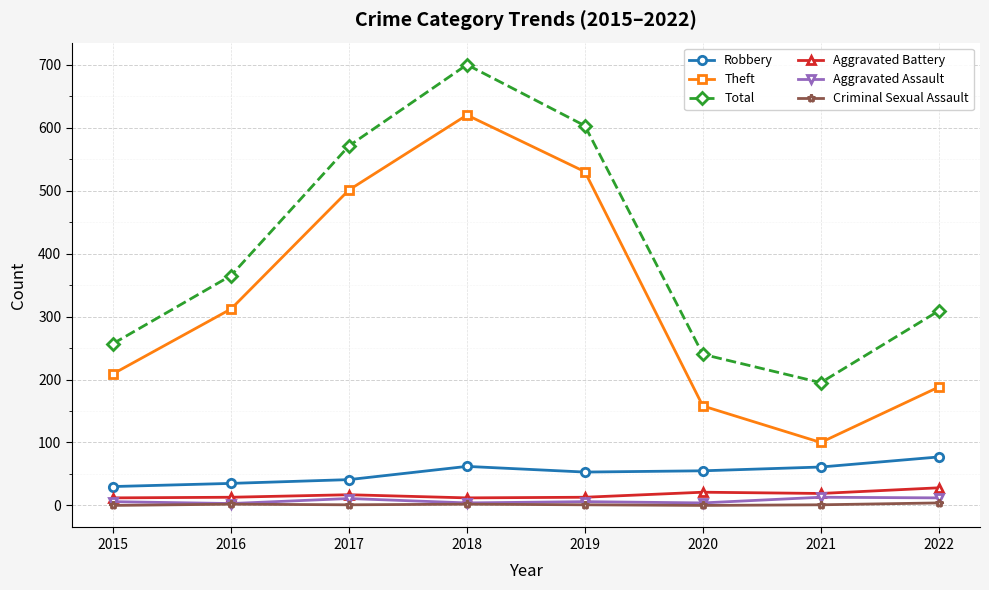

Does the chart display data point markers on the line(s)?

Yes